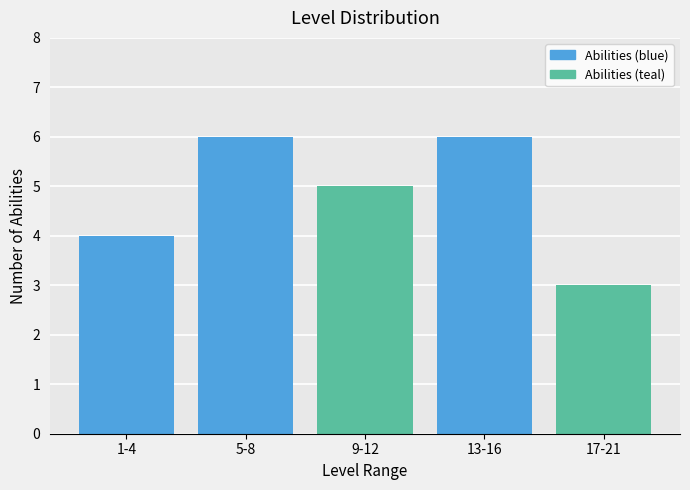

Reading left to right, extract all data points from this chart.

4	6	5	6	3